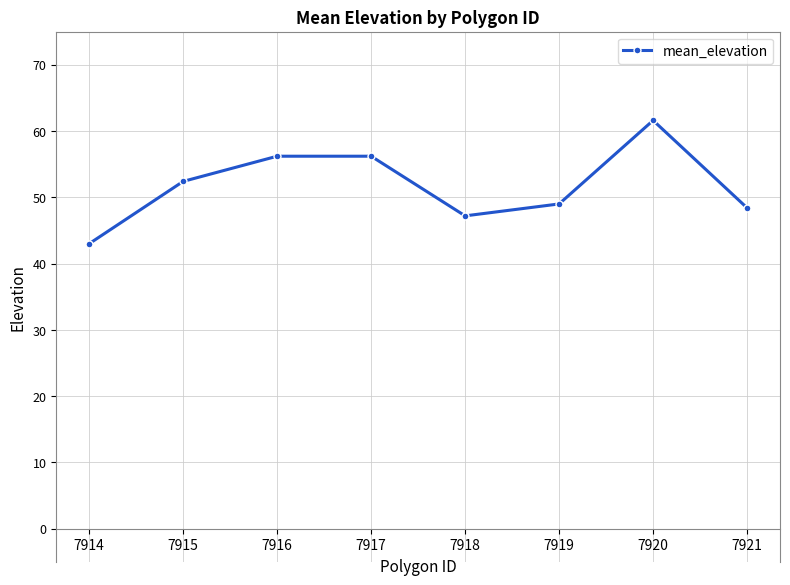

Is it true that the value at 7914 is 43.0?

True